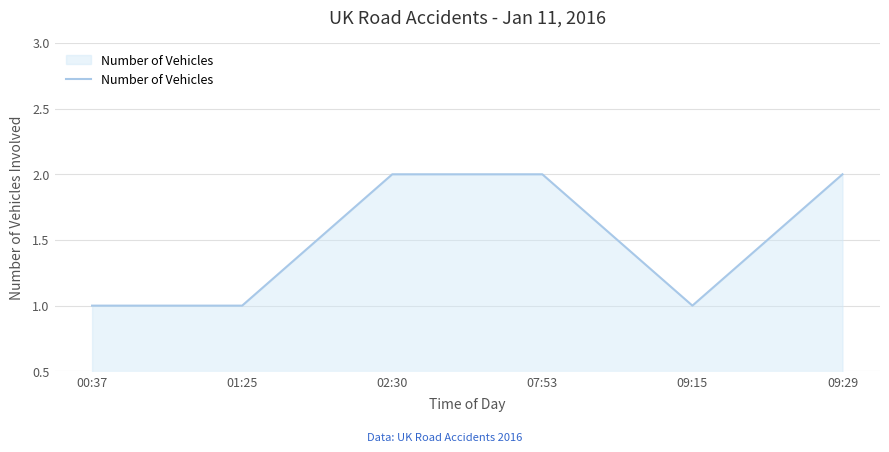

What value does the data have at 00:37?

1